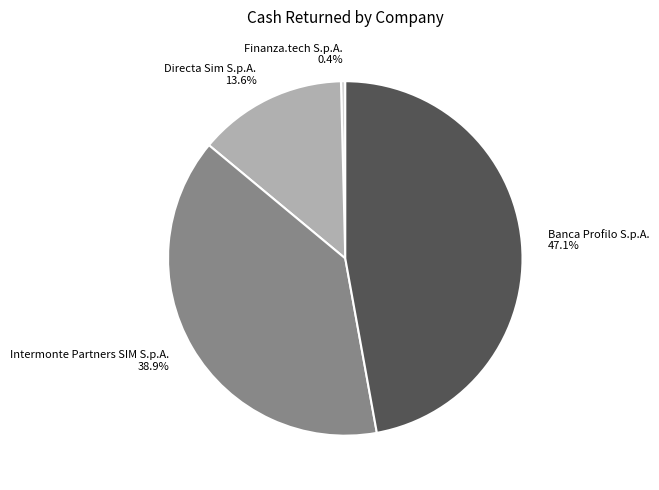

What is the largest slice in the pie chart?

Banca Profilo S.p.A. 47.1%